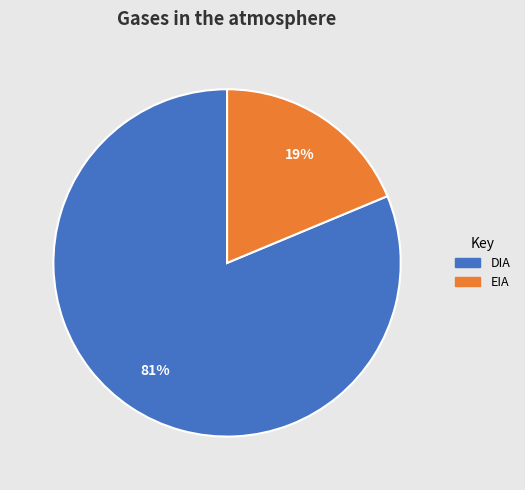

What is the largest slice in the pie chart?

DIA